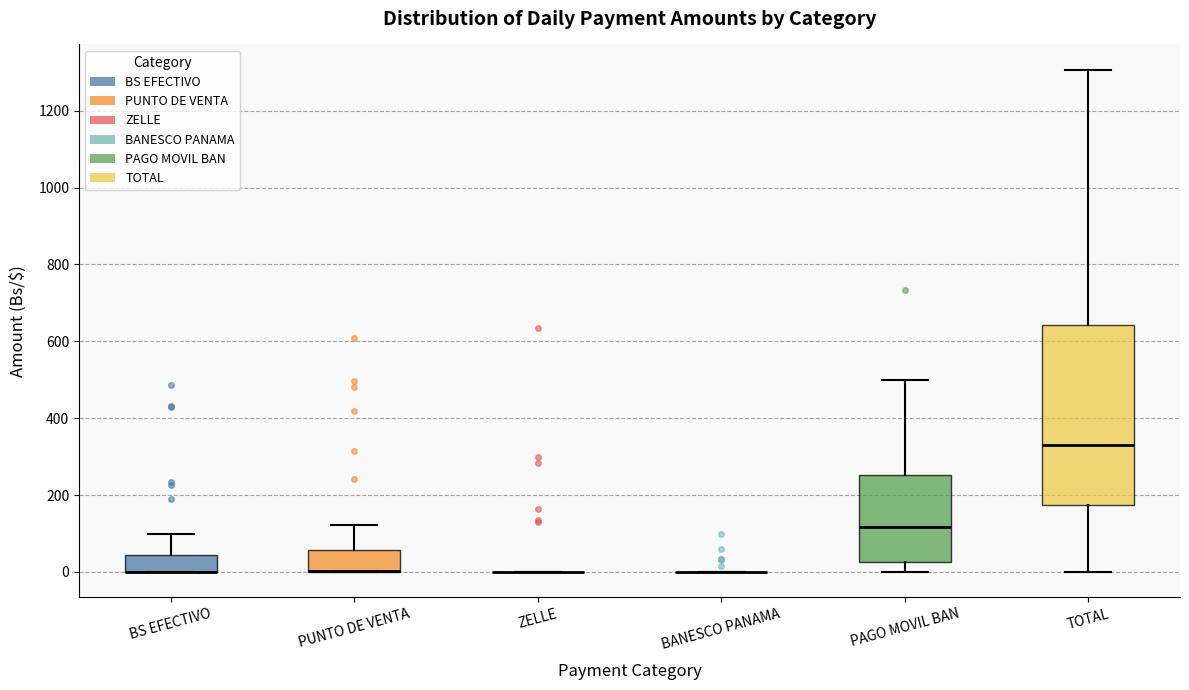

Reading left to right, transcribe this box plot: for each box, give where its median line is, the range the box spans, and where its two whiskers end, as read against the y-axis. The values are not printed on the chart, so give them approximately, as read against the axis.

BS EFECTIVO: median 0 (drawn on the box's lower edge), box 0 to 40, whiskers 0 to 100
PUNTO DE VENTA: median 0 (drawn on the box's lower edge), box 0 to 60, whiskers 0 to 120
ZELLE: box collapsed to a line at 0, whiskers 0 to 0
BANESCO PANAMA: box collapsed to a line at 0, whiskers 0 to 0
PAGO MOVIL BAN: median 120, box 20 to 260, whiskers 0 to 500
TOTAL: median 340, box 180 to 640, whiskers 0 to 1300